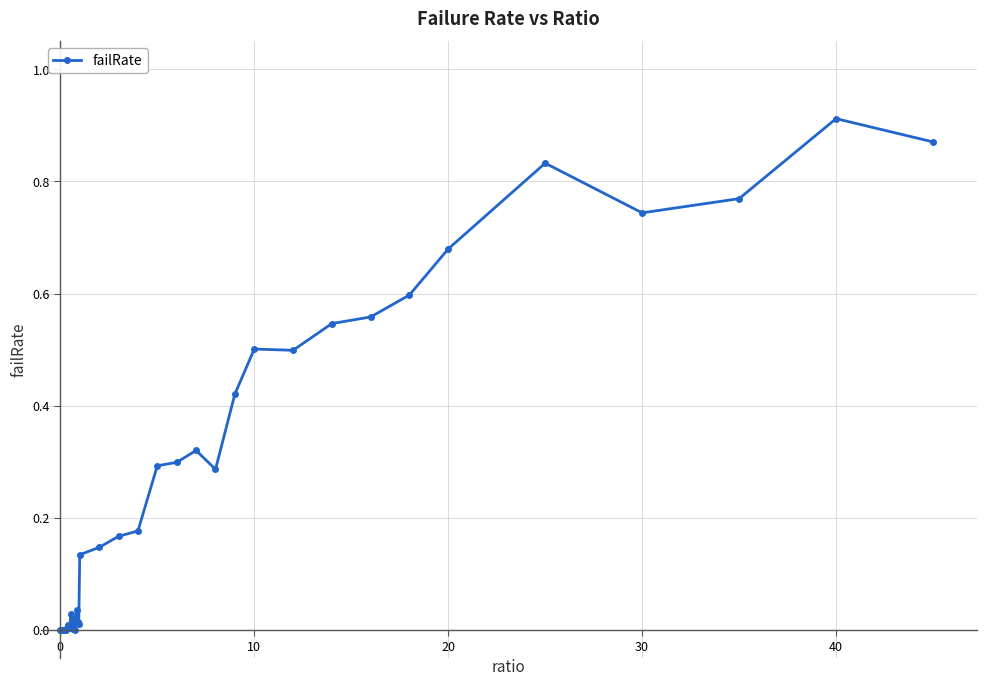

How many distinct data groups are displayed?

1